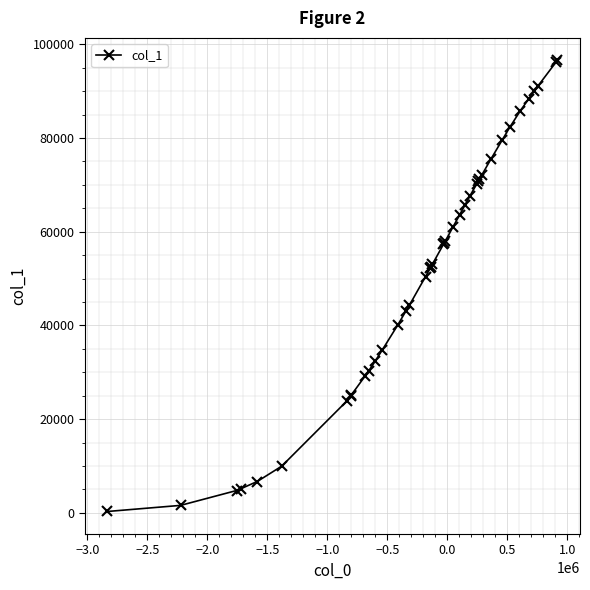

What is the difference between the maximum and minimum values?

96275